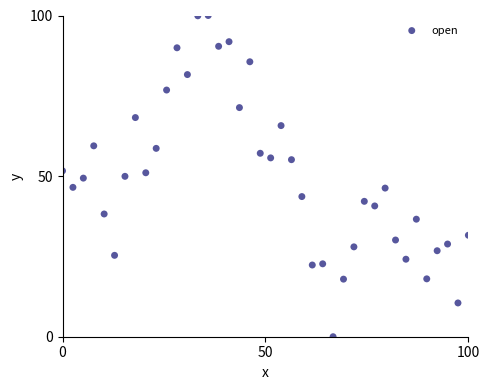

What is the range of X values (max minus min)?

100.0